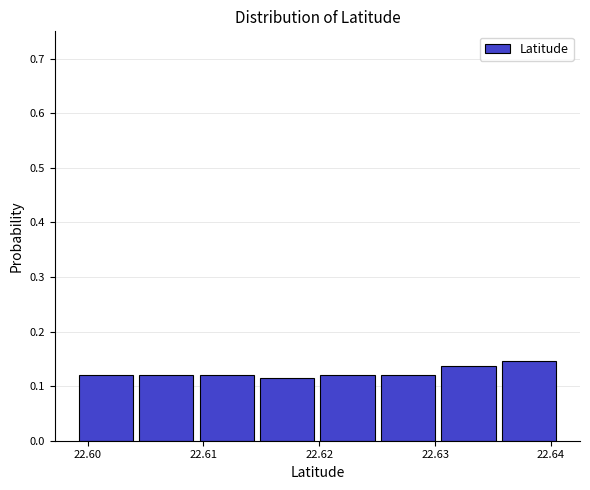

Over which range of the x-axis is the bar tallest?

22.635 to 22.641